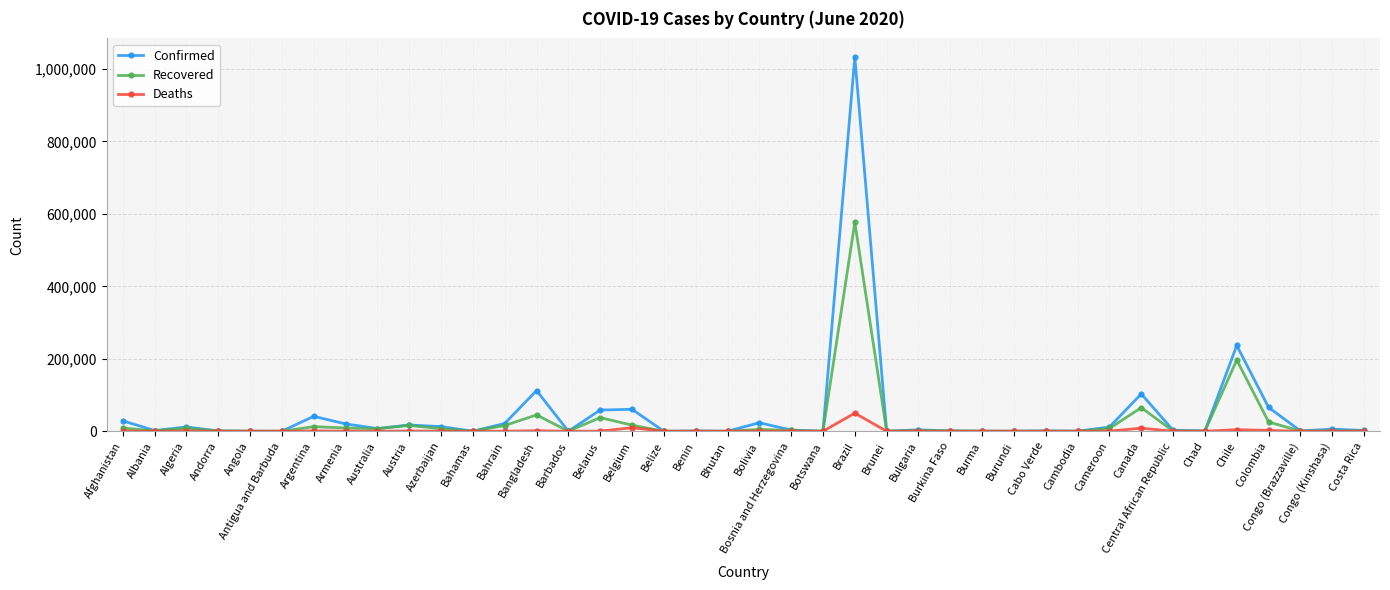

How many lines are shown in the chart?

3